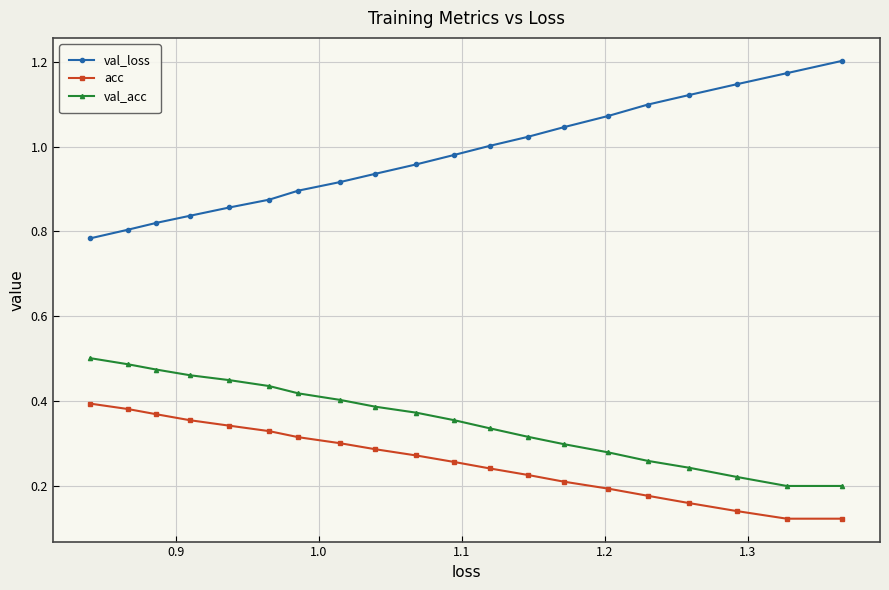

What is the greatest value displayed?

1.2